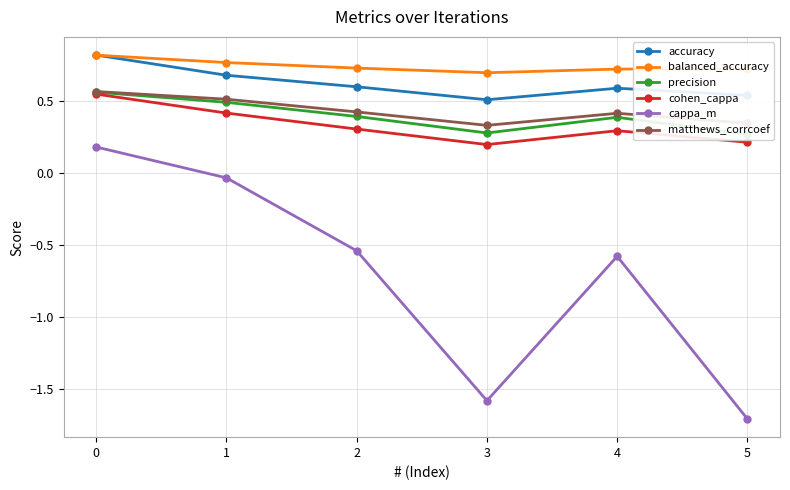

At how many categories does at least one series exceed 0?

6